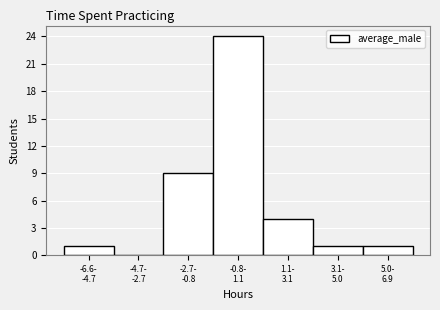

What is the greatest value displayed?

24